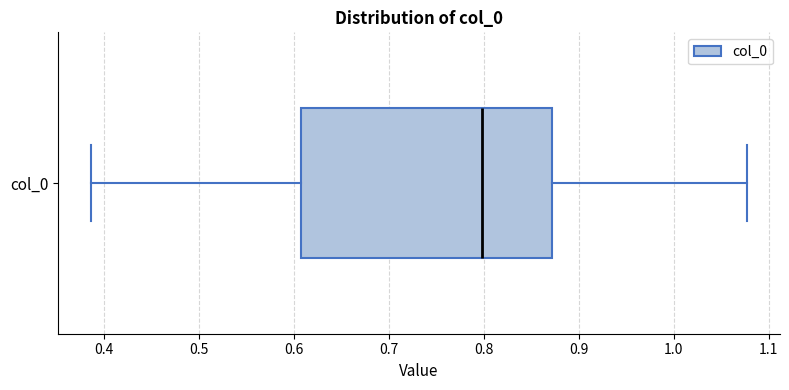

Read this box plot against the x-axis: the position of the median line, the range covered by the box, and the ends of both whiskers. The values are not printed on the chart, so give them approximately, as read against the axis.

median 0.80, box 0.61 to 0.87, whiskers 0.39 to 1.08